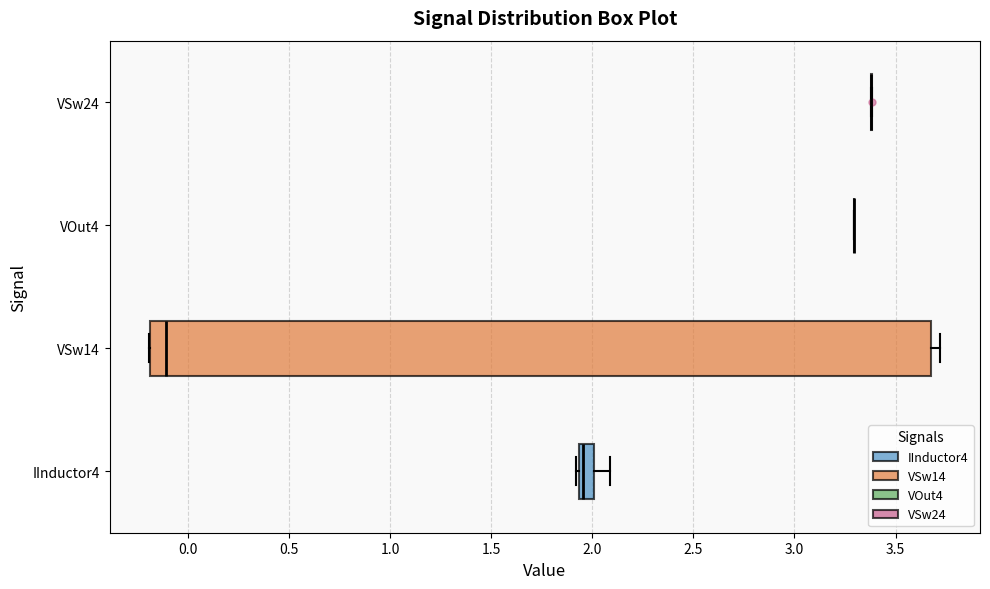

Reading bottom to top, read every box against the x-axis: the position of its median line, the range the box covers, and the ends of its whiskers. The values are not printed on the chart, so give them approximately, as read against the axis.

IInductor4: median 1.95 (just right of the box's left edge), box 1.95 to 2.00, whiskers 1.90 to 2.10
VSw14: median -0.10, box -0.20 to 3.70, whiskers -0.20 to 3.70 (just right of the box's right edge)
VOut4: box collapsed to a line at 3.30, whiskers 3.30 to 3.30
VSw24: box collapsed to a line at 3.40, whiskers 3.40 to 3.40